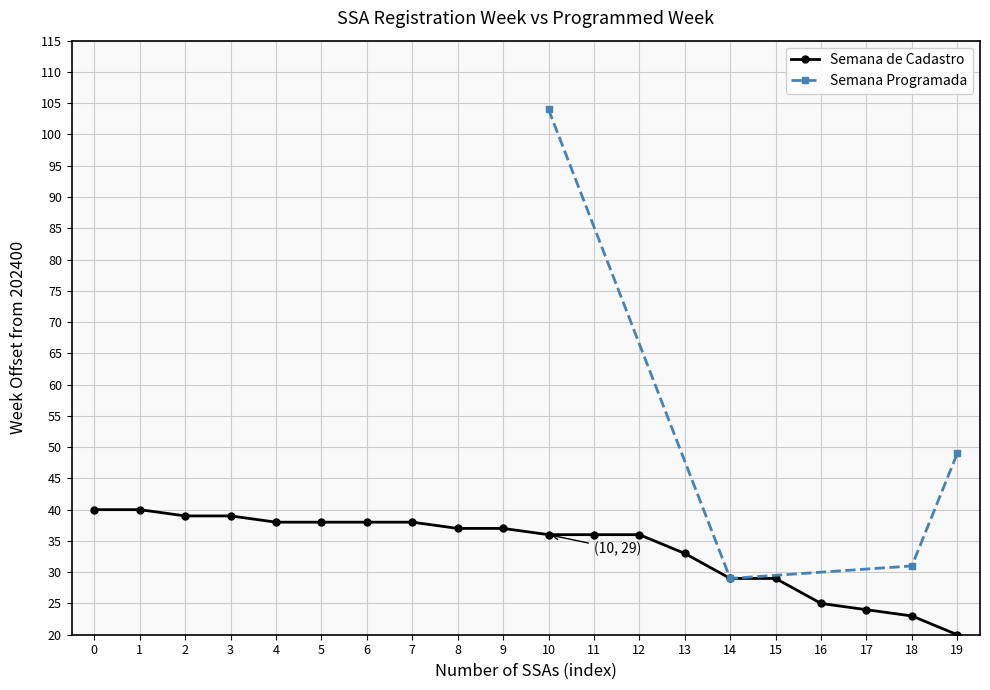

The value of Semana de Cadastro at 3 is 39. True or false?

True